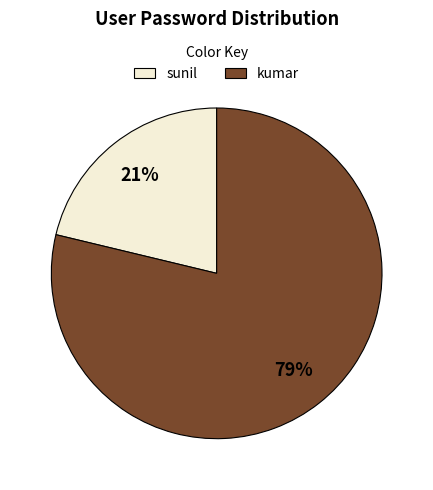

Between kumar and sunil, which is larger?

kumar